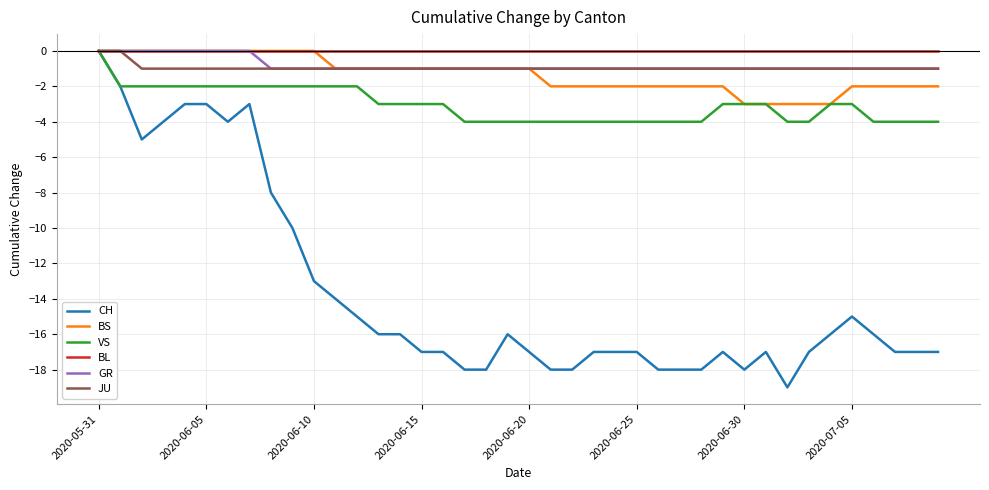

Which series has the widest spread of values?

CH